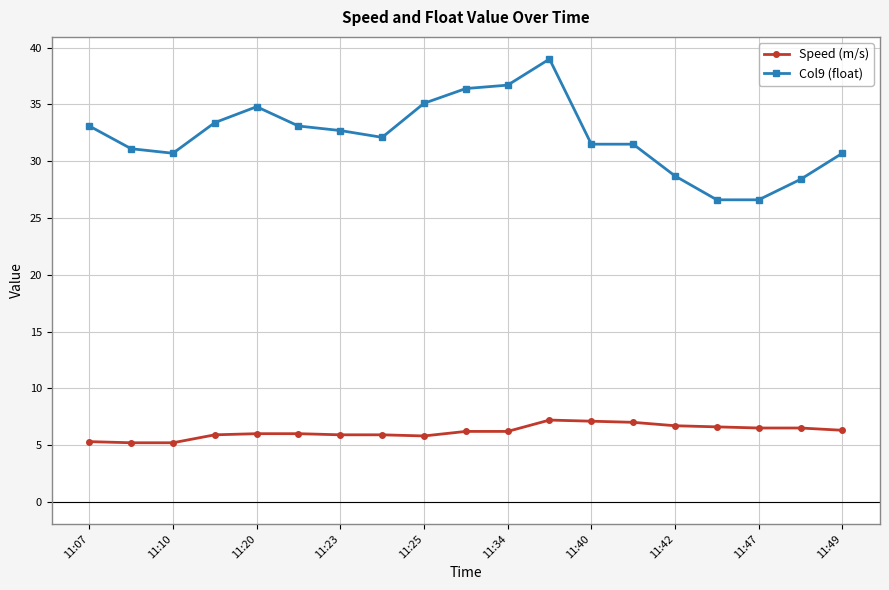

True or false: Speed (m/s) and Col9 (float) cross at least once.

False